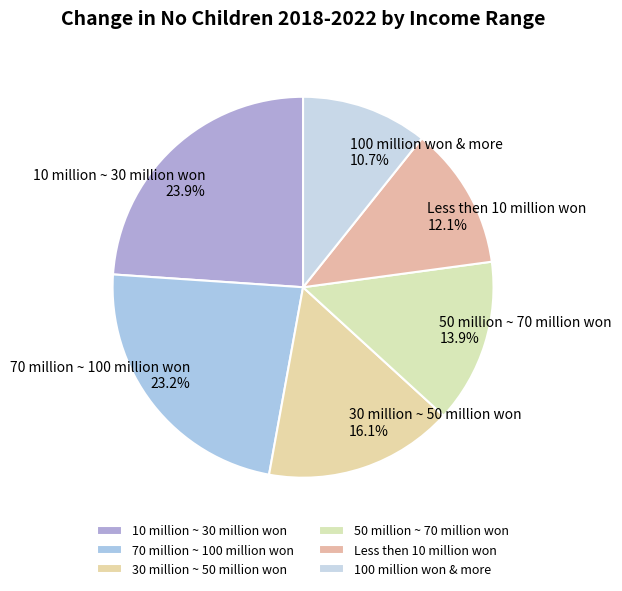

The 50 million ~ 70 million won slice represents 27% of the pie. True or false?

False